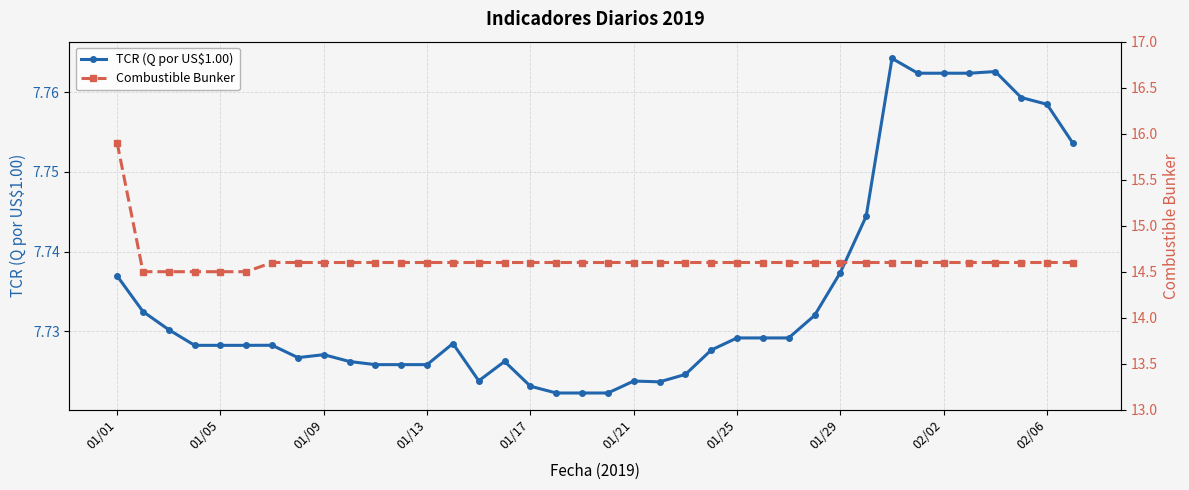

Which series has the largest total across all categories?

Combustible Bunker